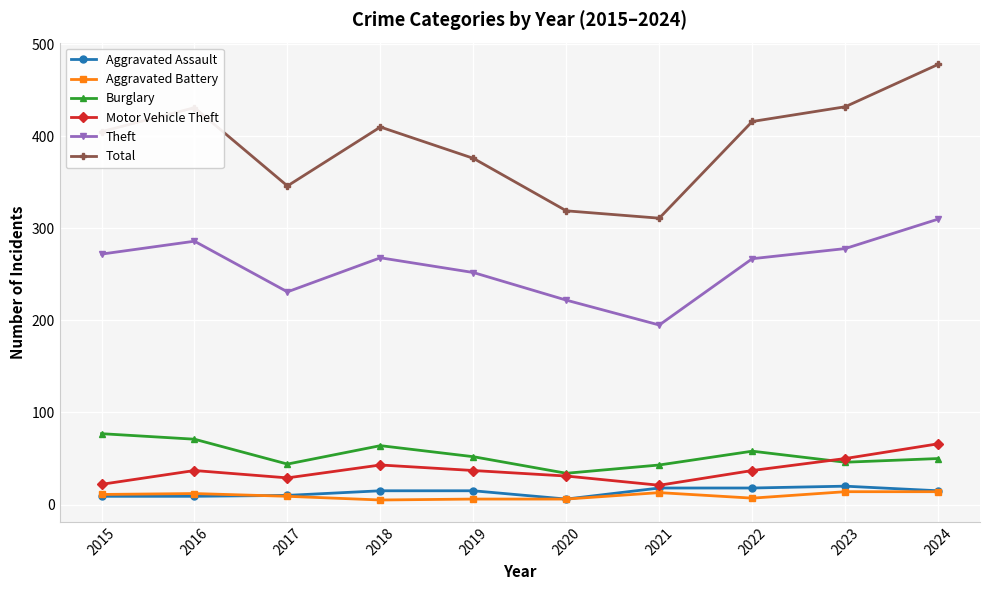

Where is the first local maximum for Theft?

2016